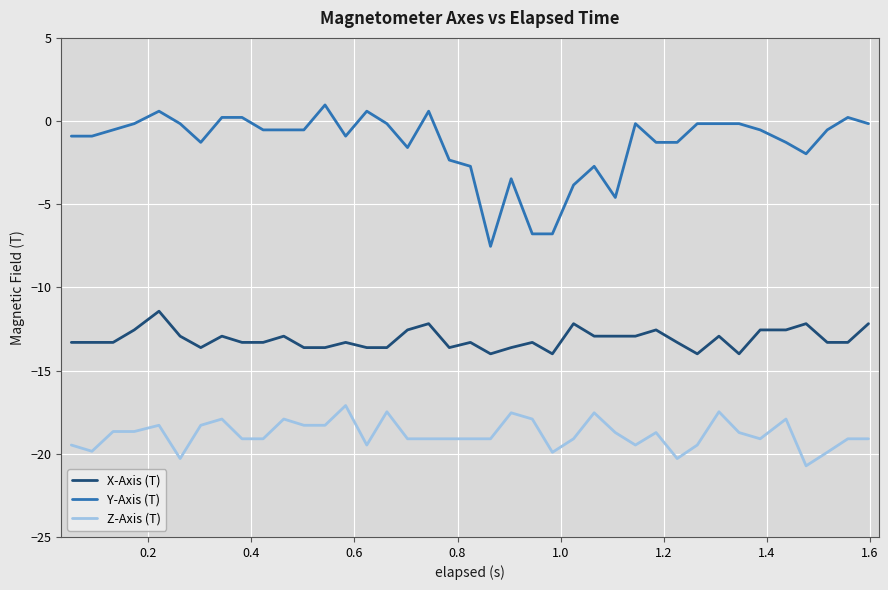

What is the difference between the maximum and minimum values in the Z-Axis (T) series?

3.6